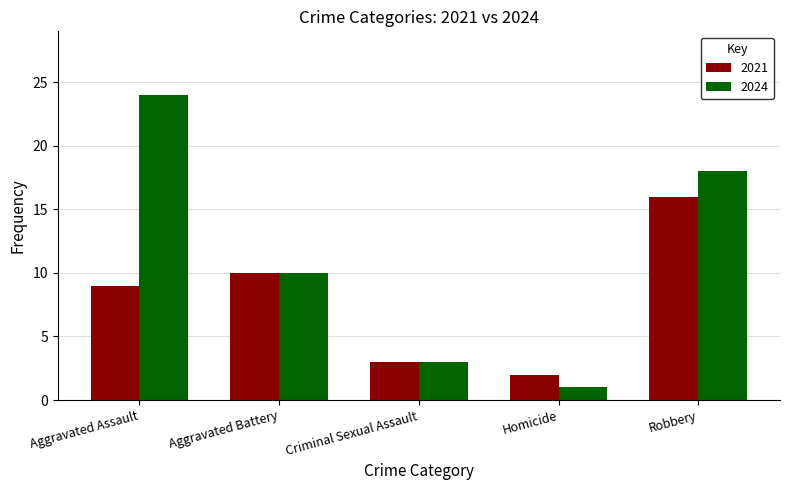

Which label corresponds to the largest value in the chart?

Aggravated Assault